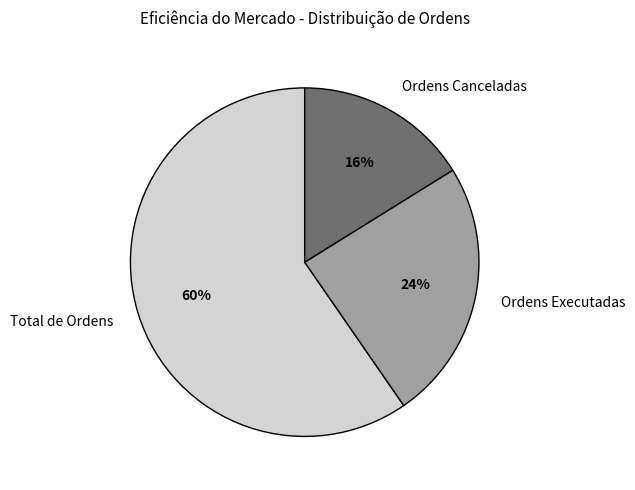

To the nearest percent, what is the difference between the Ordens Canceladas and Ordens Executadas slice percentages?

8%